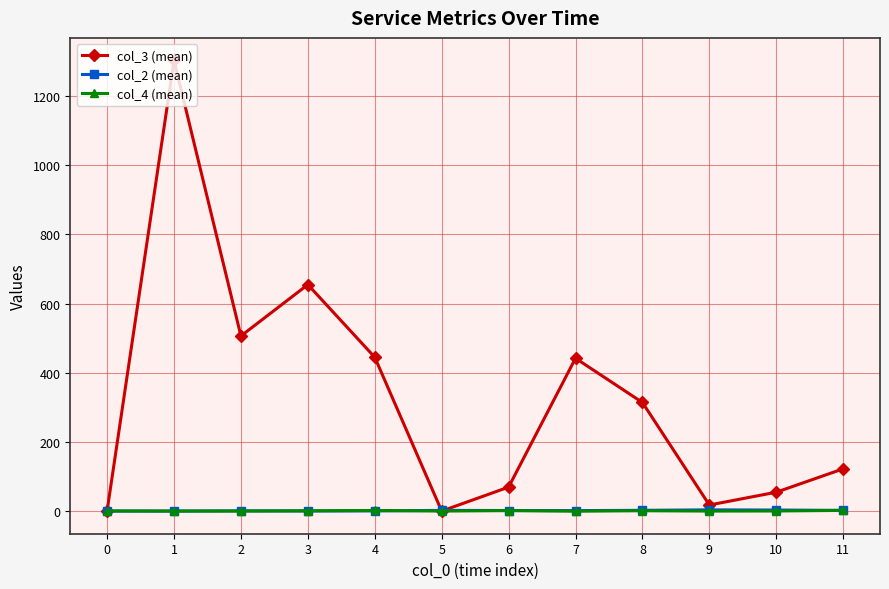

Which series has the largest total across all categories?

col_3 (mean)